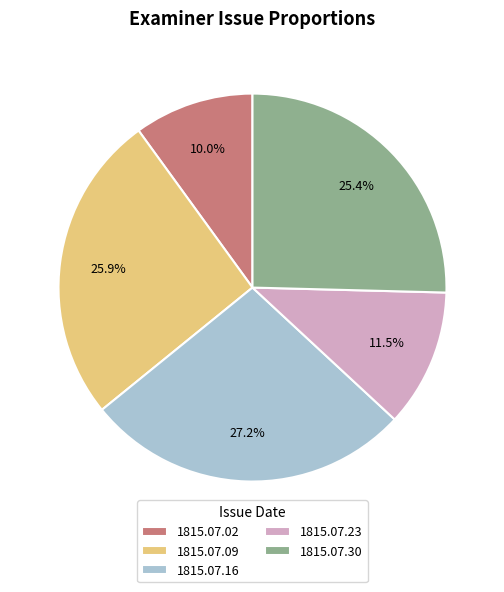

Do 1815.07.09 and 1815.07.30 together represent more than half of the pie?

Yes